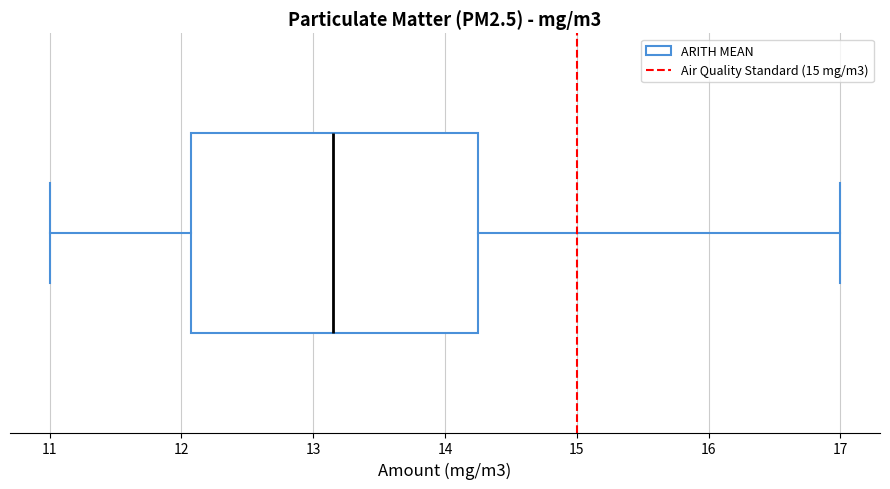

Where does the left whisker of the box end on the x-axis? The values are not printed on the chart, so give them approximately, as read against the axis.

11.0